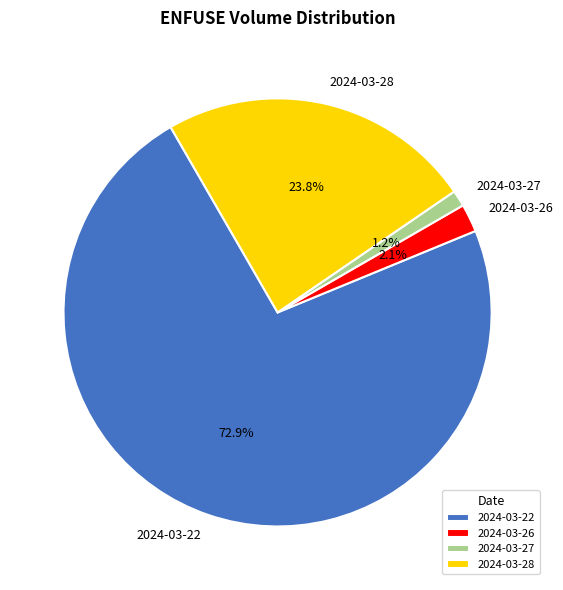

The 2024-03-26 slice represents 2% of the pie. True or false?

True